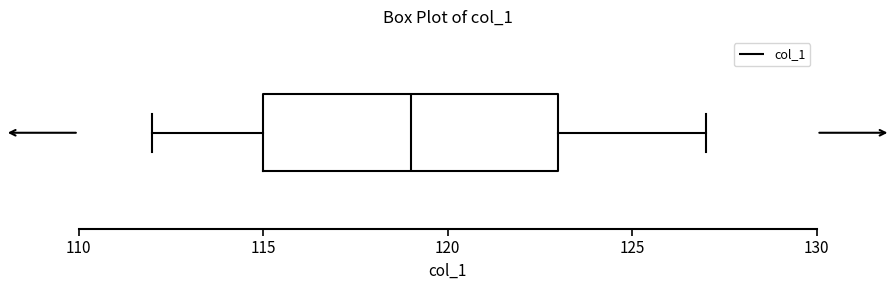

Transcribe this box plot: give where the median line is, the range the box spans, and where the two whiskers end, as read against the x-axis. The values are not printed on the chart, so give them approximately, as read against the axis.

median 119, box 115 to 123, whiskers 112 to 127